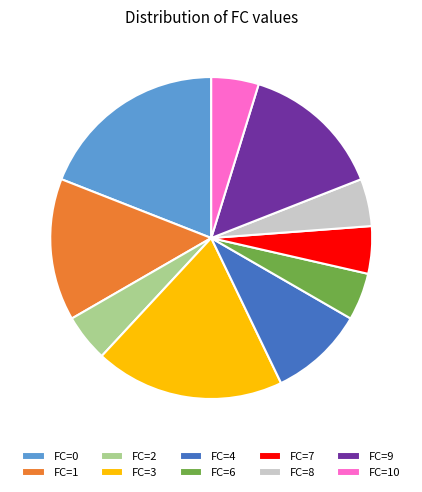

Is it true that FC=8 is 19% of the pie?

False